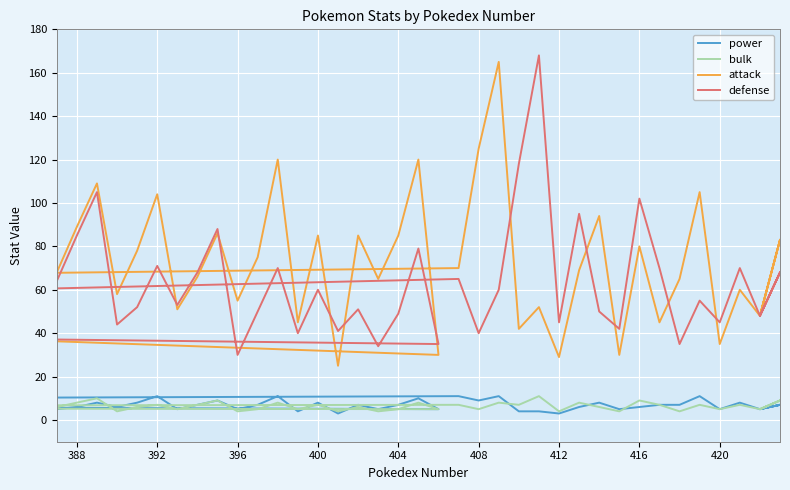

Where does the bulk series first go above 6?

388